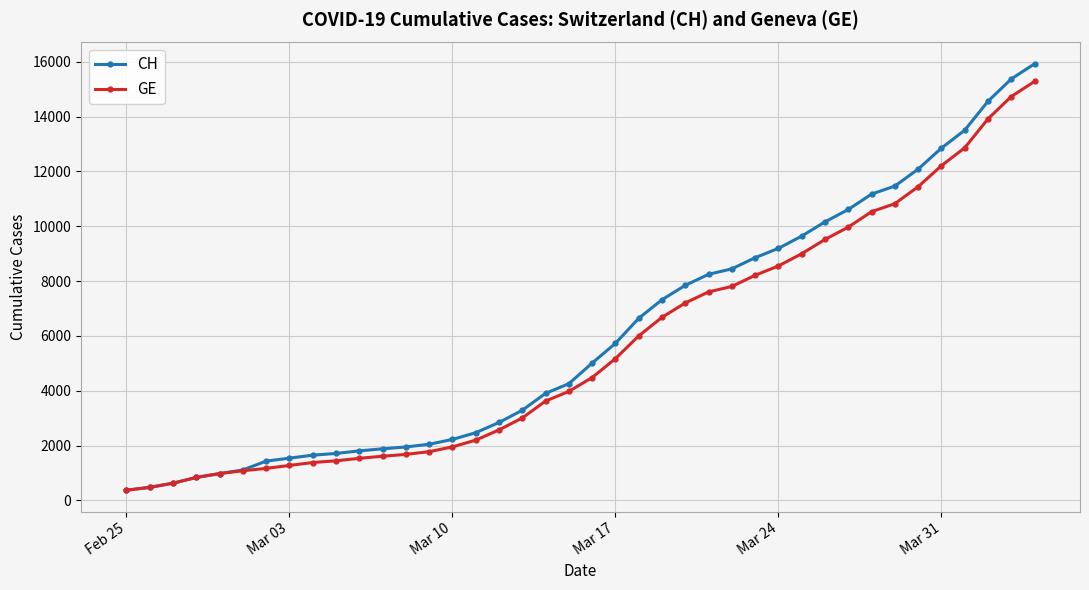

What is the value of the GE point at the 40th from the left?

15284